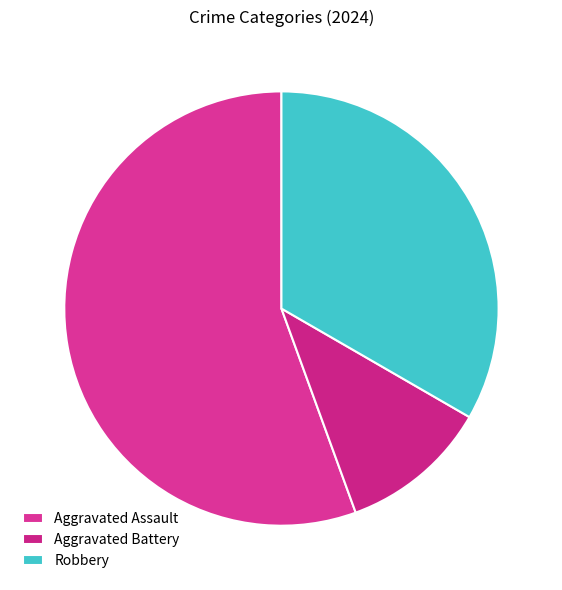

The Aggravated Battery slice represents 11% of the pie. True or false?

True